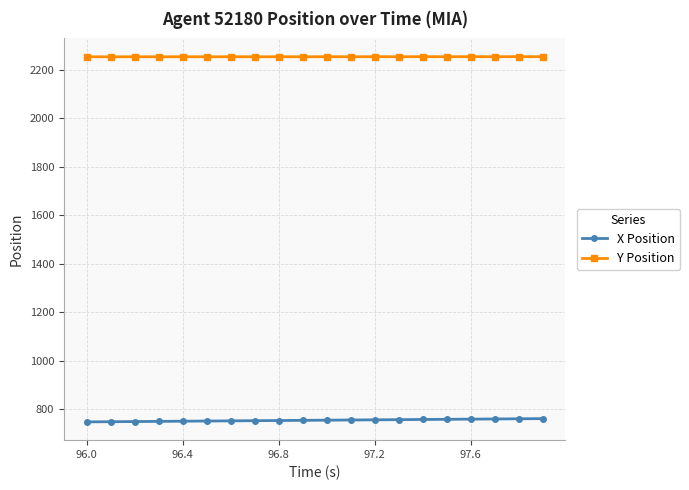

True or false: Y Position and X Position intersect in this chart.

False